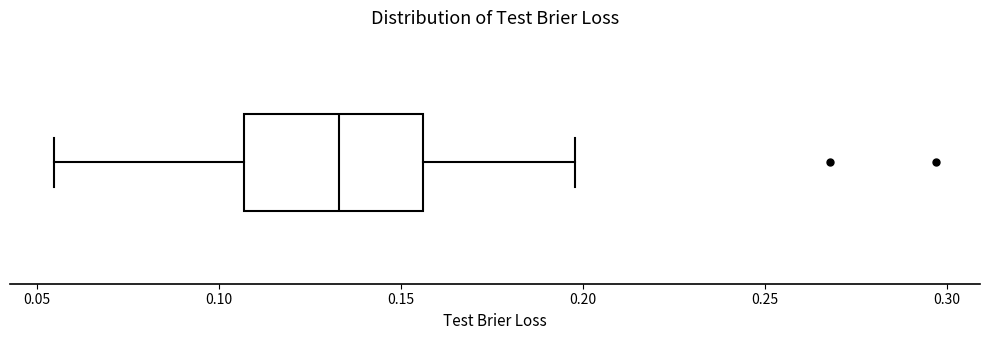

Read this box plot against the x-axis: the position of the median line, the range covered by the box, and the ends of both whiskers. The values are not printed on the chart, so give them approximately, as read against the axis.

median 0.135, box 0.105 to 0.155, whiskers 0.055 to 0.200